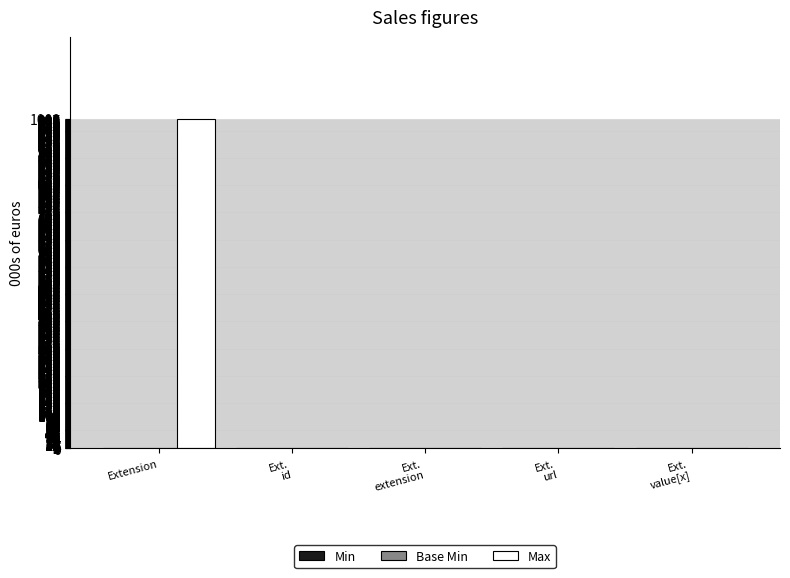

What is the maximum value shown in the chart?

999